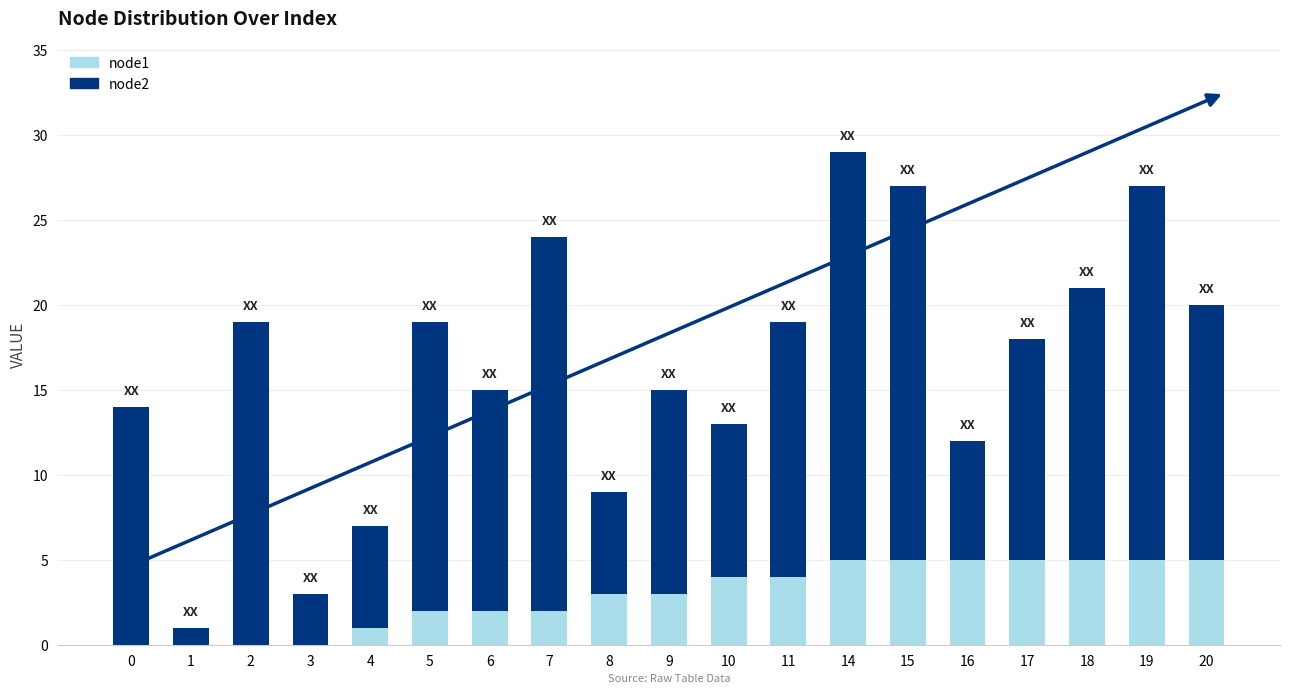

The value of node1 at 16 is 5. True or false?

True